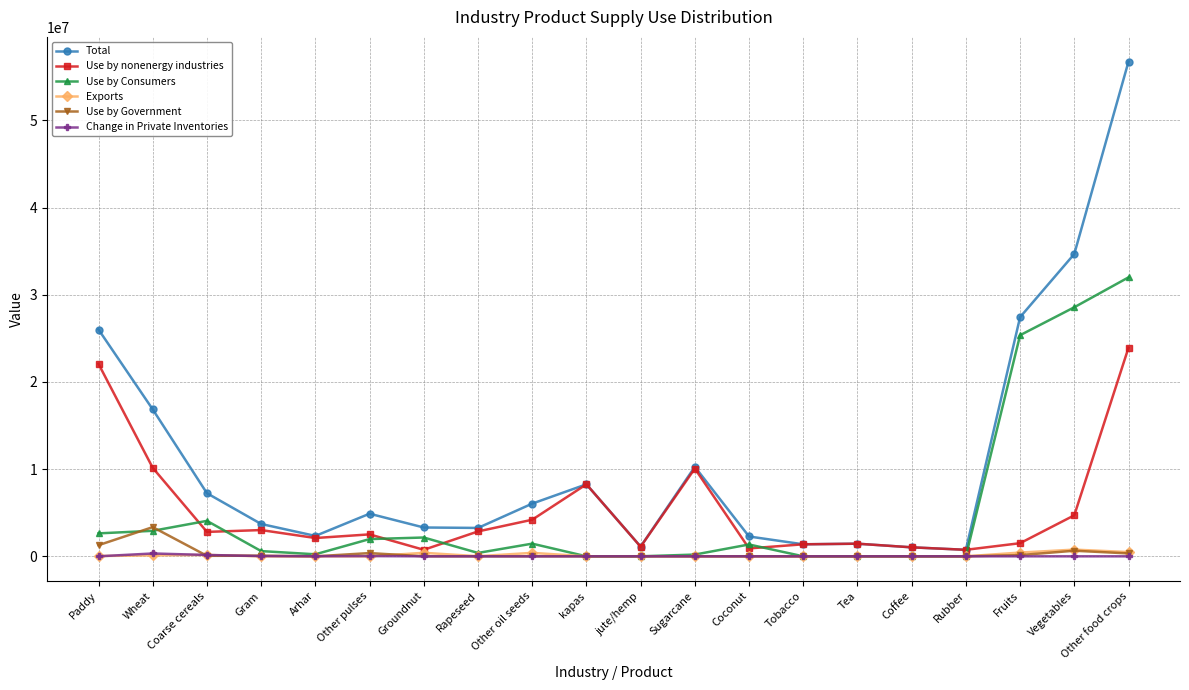

Does the chart have visible grid lines?

Yes